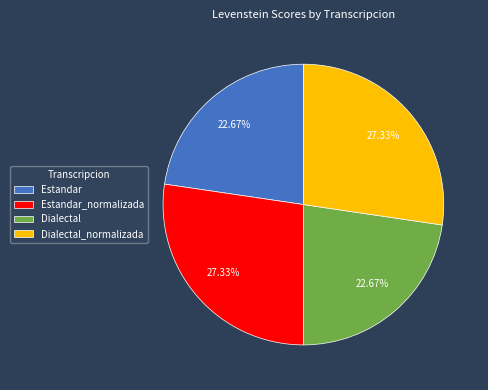

True or false: Dialectal accounts for 13% of the total.

False